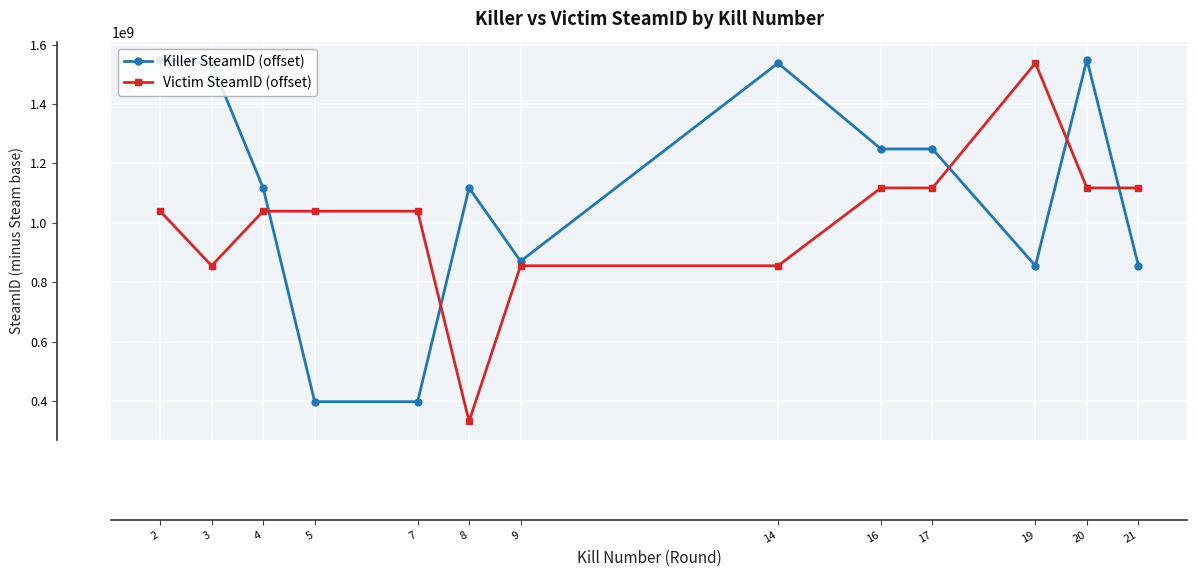

What is the value of the Victim SteamID (offset) point at the 12th from the left?

1117381582